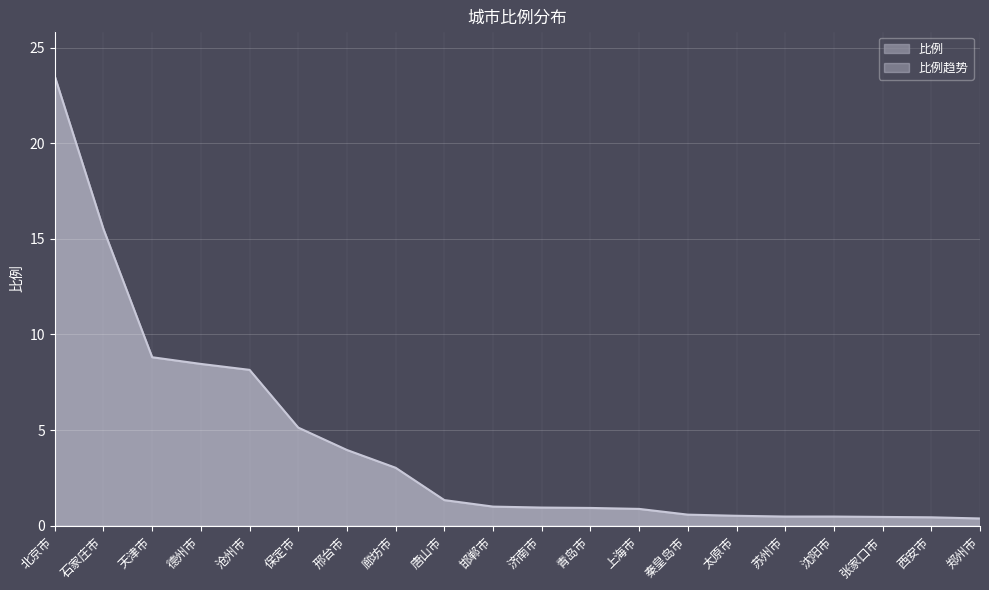

The chart shows a value of 9.7 at 北京市. True or false?

False